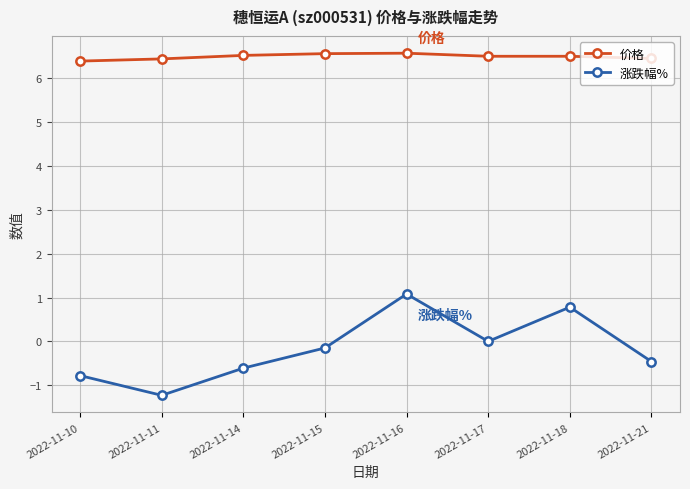

At how many categories does at least one series exceed 2?

8